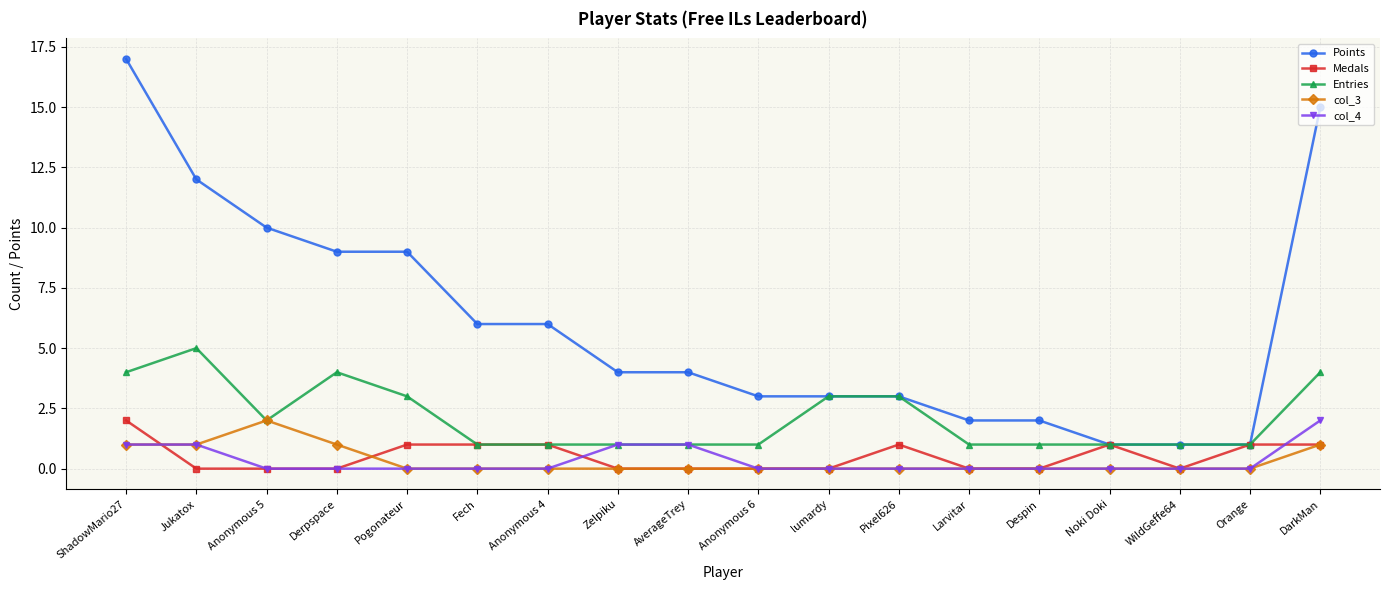

What is the sum of all Entries values?

38